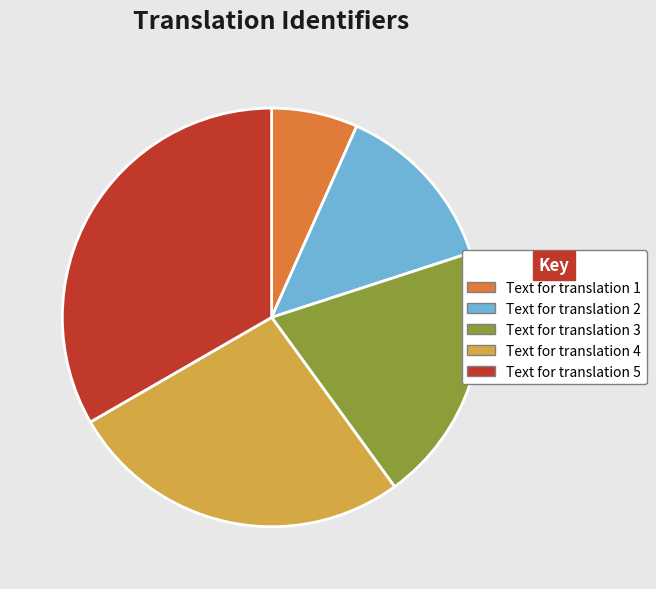

What is the ratio of the value at Text for translation 2 to the value at Text for translation 1?

2.0